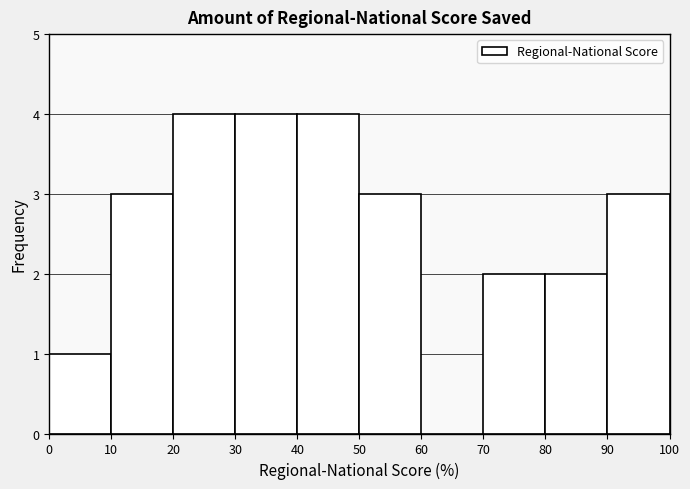

How tall is the bar that spans 20 to 30 on the x-axis? The values are not printed on the chart, so give them approximately, as read against the axis.

4